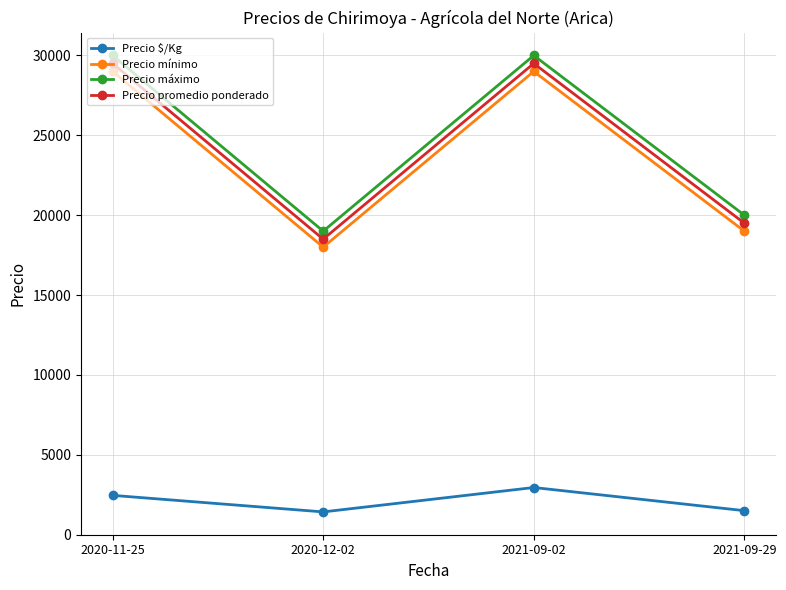

List the series in order of their peak value, highest first.

Precio máximo, Precio promedio ponderado, Precio mínimo, Precio $/Kg